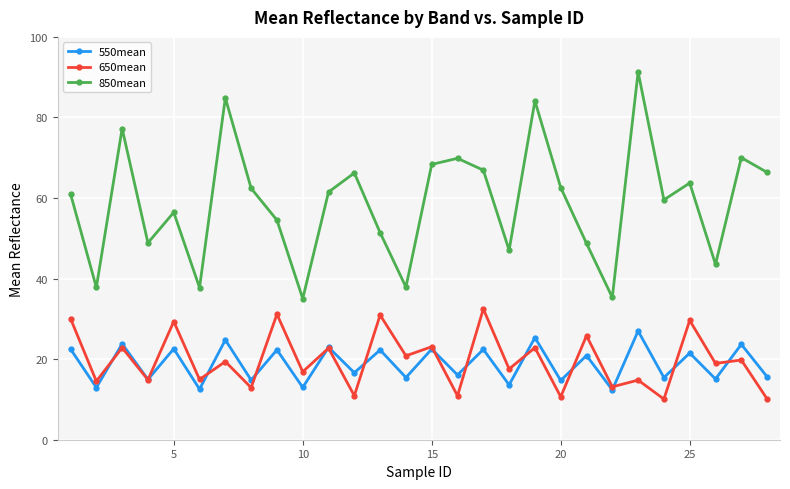

Which series has the largest total across all categories?

850mean